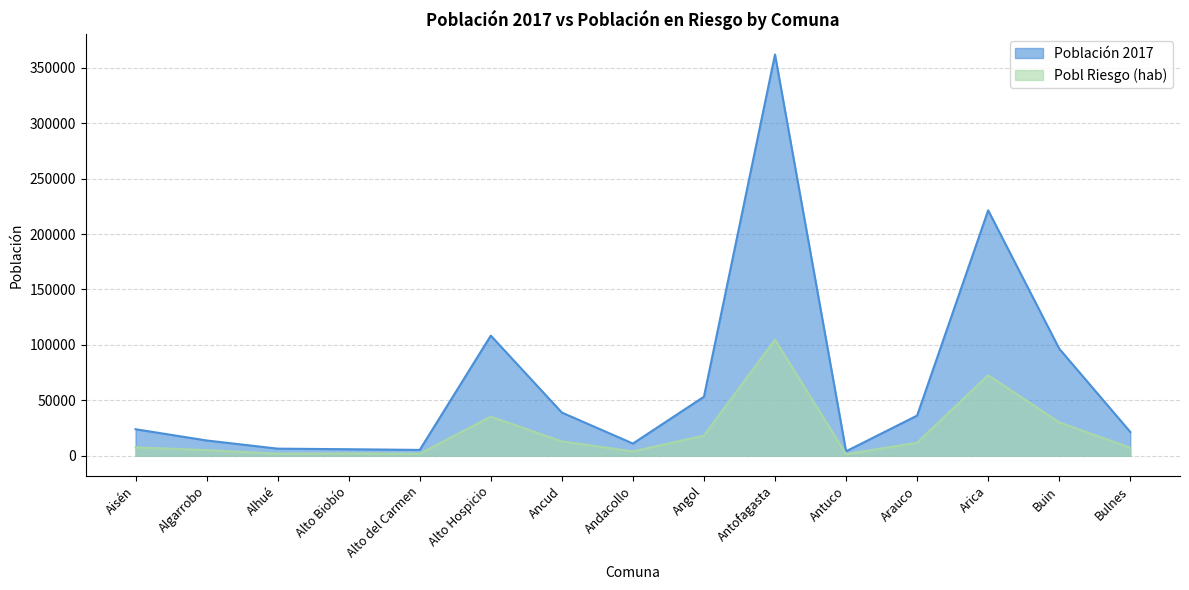

How many lines are shown in the chart?

2